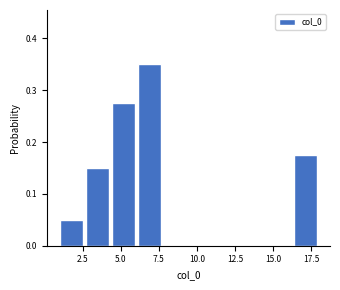

Read against the x-axis, roughly where is the centre of the tallest bar?

7.0